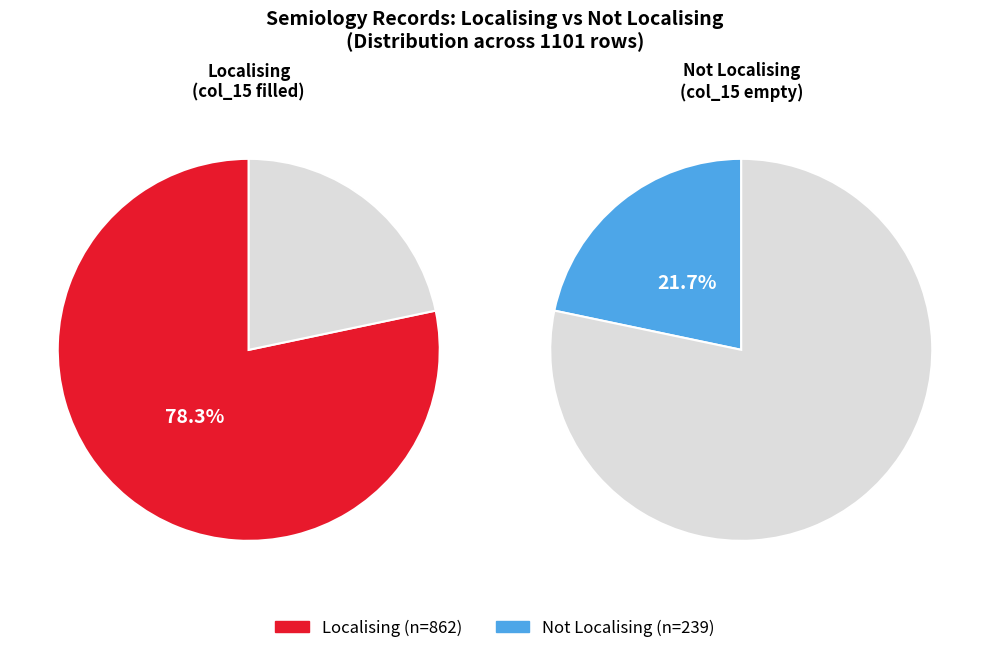

Rank the series at 4 from highest to lowest value.

Localising, Not Localising